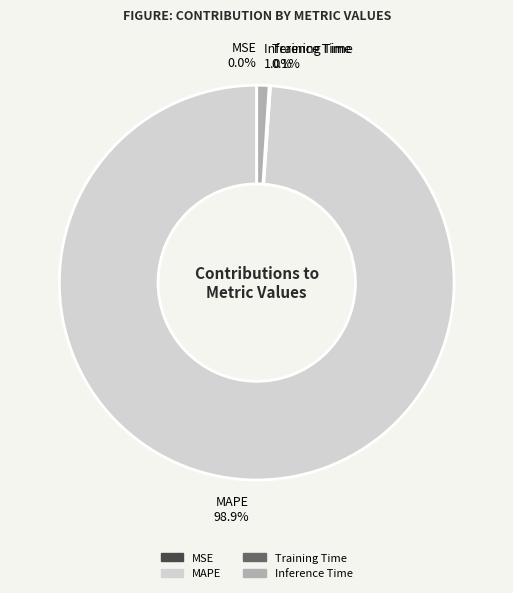

How much of the chart is everything except Inference Time 1.0%?

99.0%